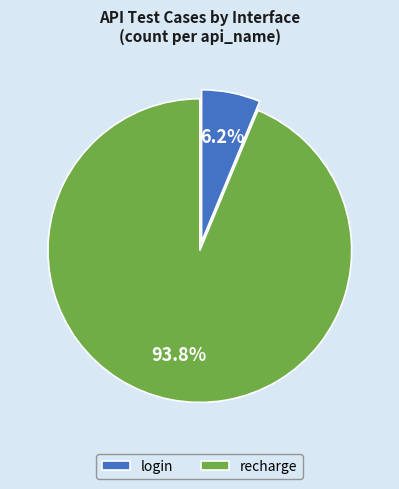

Does recharge account for over 50% of the chart?

Yes